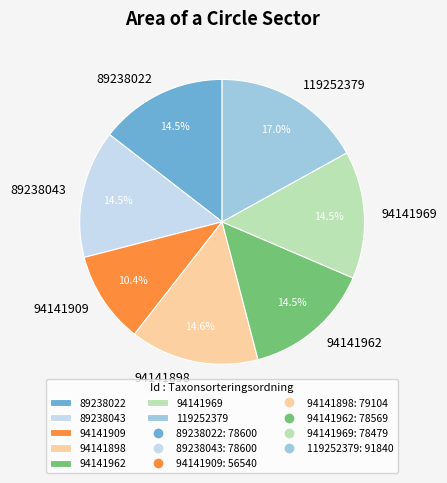

The 94141969 slice represents 5% of the pie. True or false?

False